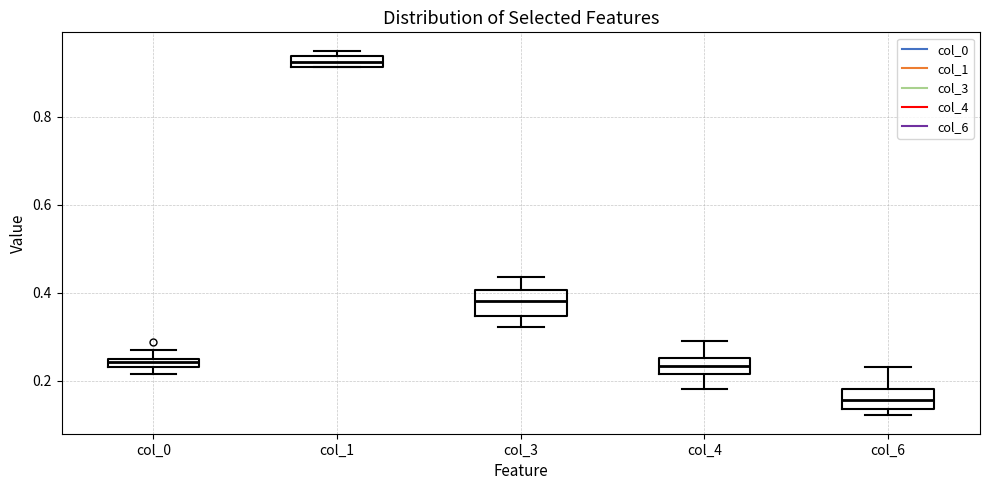

Where does the upper whisker of the box for col_6 end on the y-axis? The values are not printed on the chart, so give them approximately, as read against the axis.

0.24